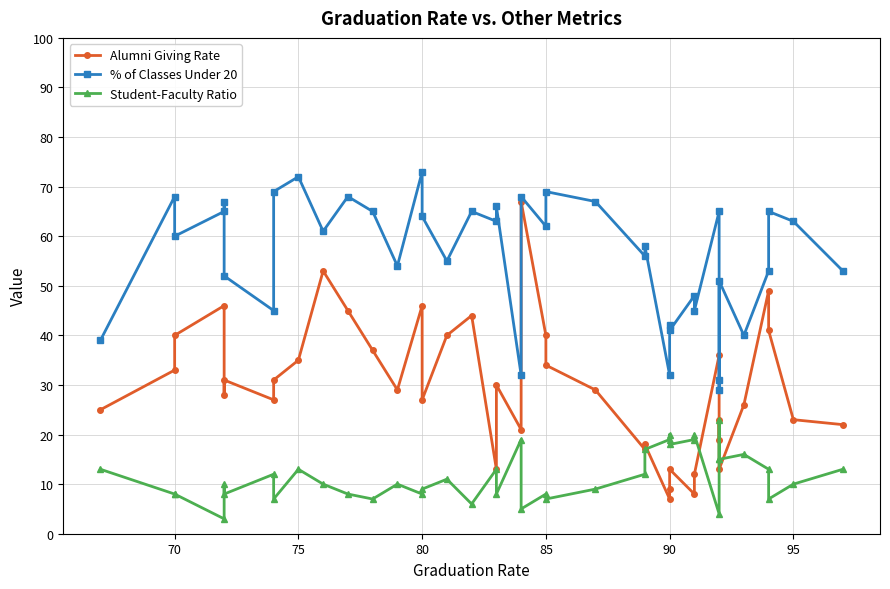

What is the difference between the maximum and second lowest values in the % of Classes Under 20 series?

42